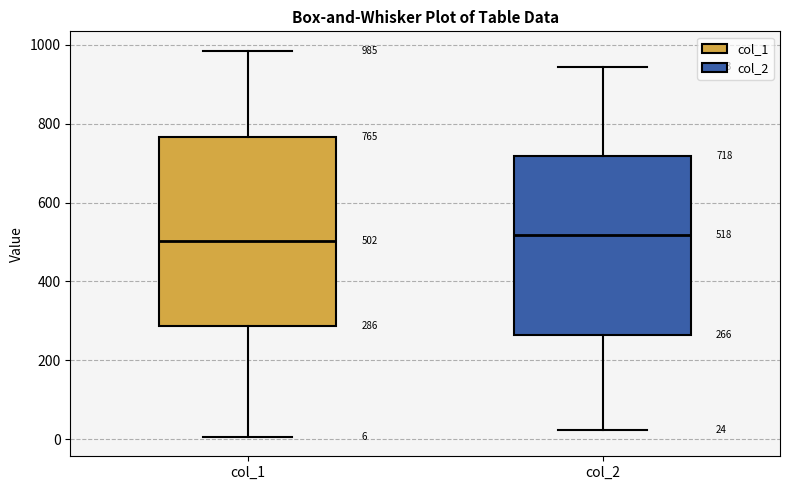

Comparing the boxes themselves (not the whiskers), which one is the tallest?

col_1